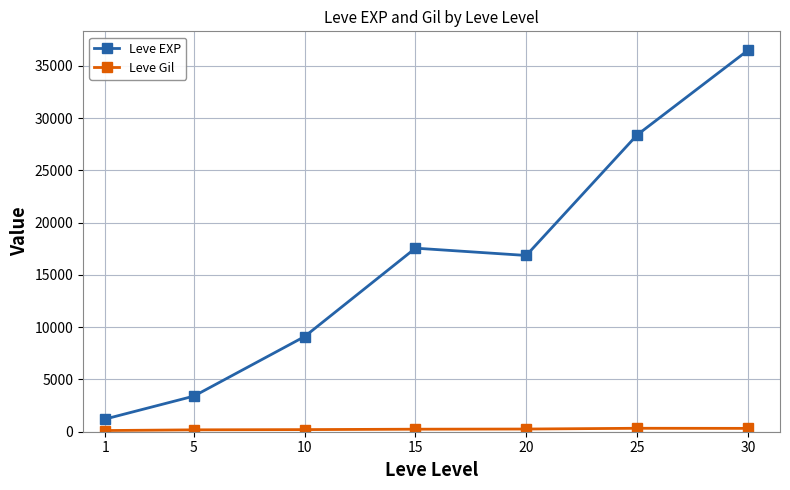

Which series has the widest spread of values?

Leve EXP